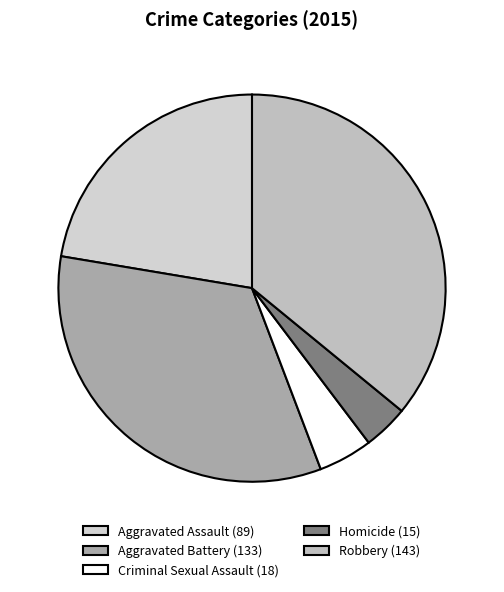

Approximately how many times larger is the value at Homicide compared to Robbery?

0.1